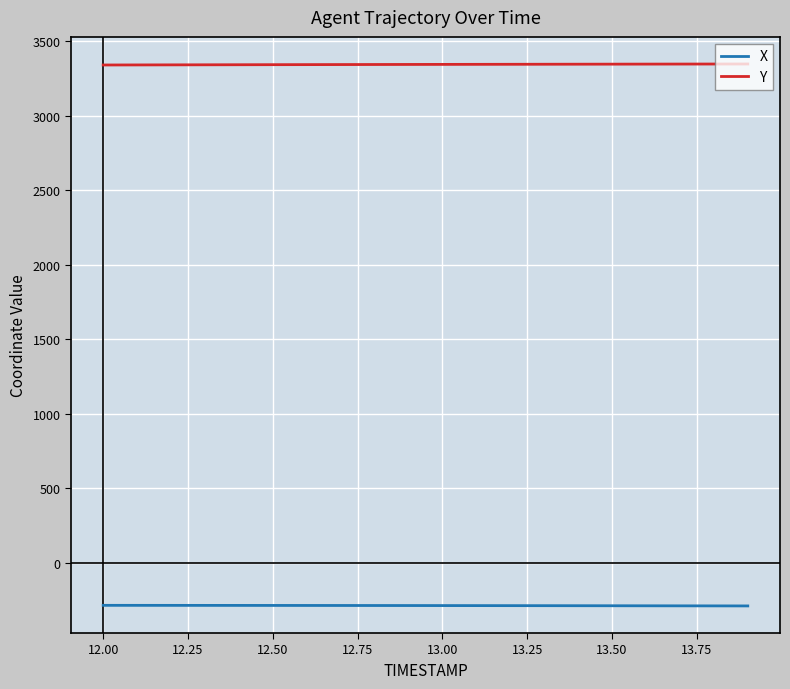

What is the highest value of the X series?

-285.1